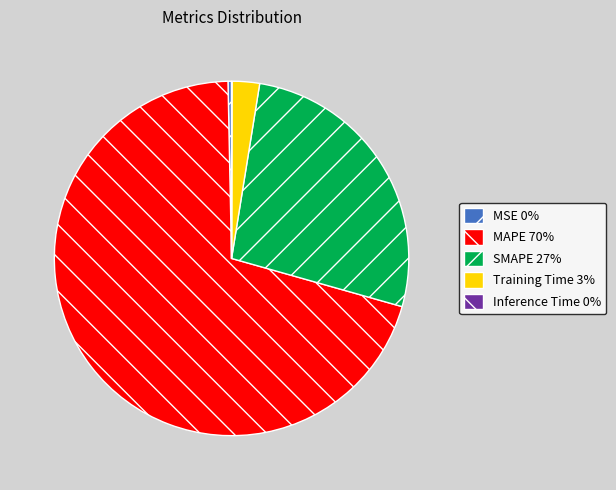

Do SMAPE 27% and MSE 0% together represent more than half of the pie?

No